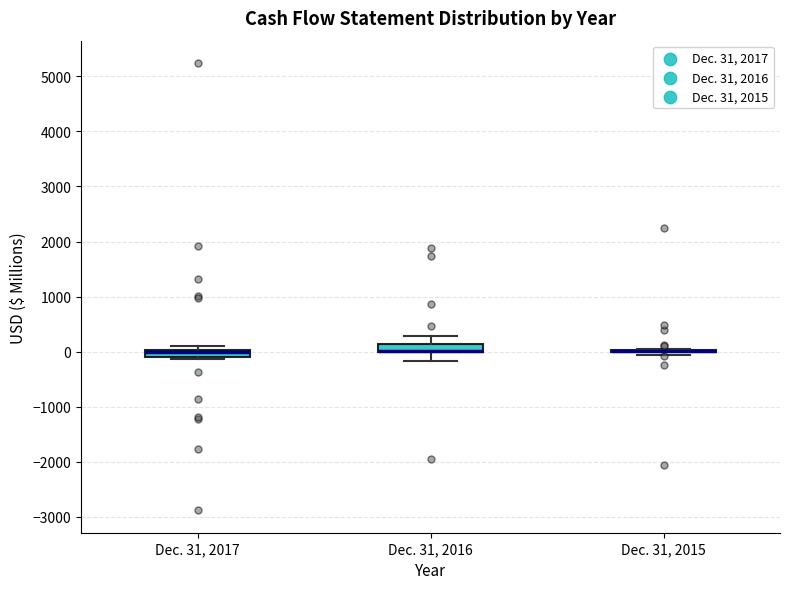

Where is the upper edge of the box for Dec. 31, 2016 on the y-axis? The values are not printed on the chart, so give them approximately, as read against the axis.

100